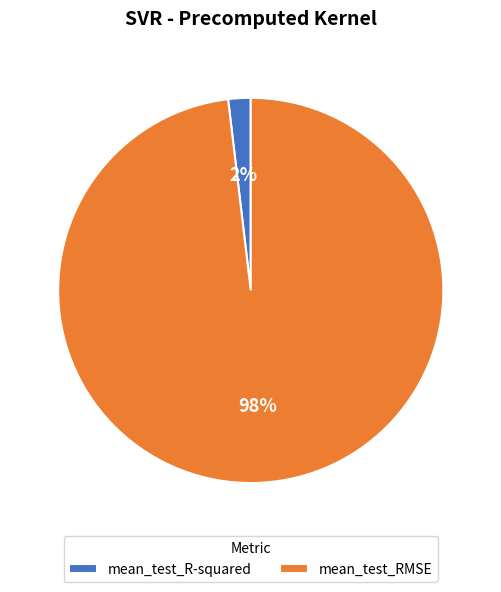

To the nearest percent, what percentage of the pie is mean_test_R-squared?

2%